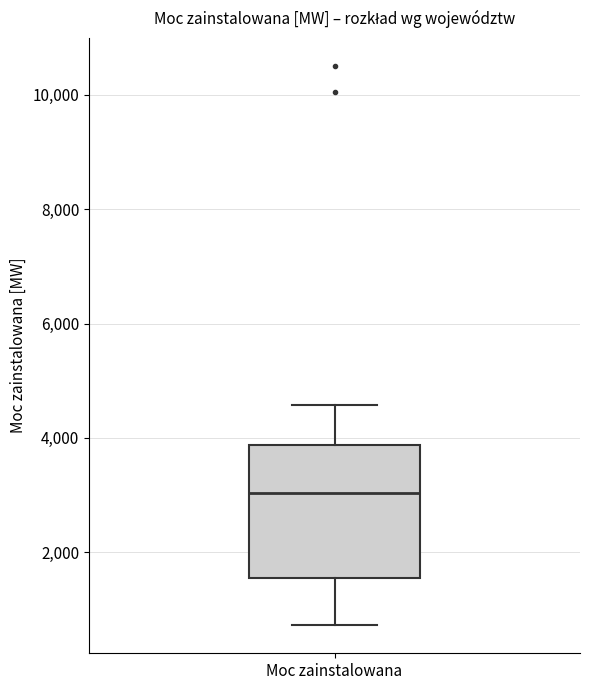

Transcribe this box plot: give where the median line is, the range the box spans, and where the two whiskers end, as read against the y-axis. The values are not printed on the chart, so give them approximately, as read against the axis.

median 3000, box 1600 to 3800, whiskers 800 to 4600